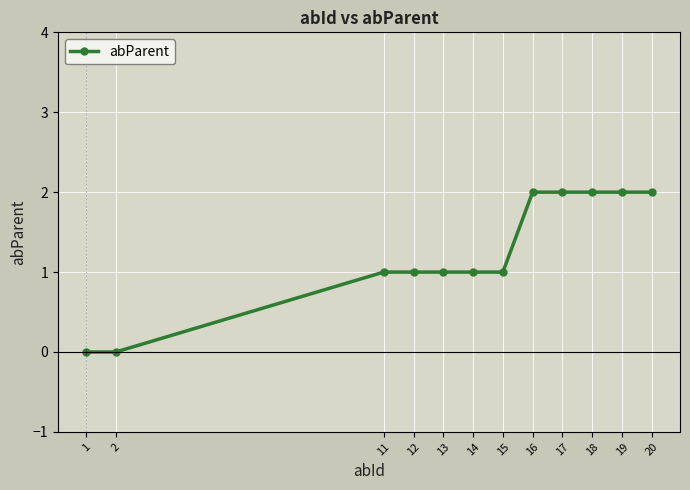

Does the chart display data point markers on the line(s)?

Yes